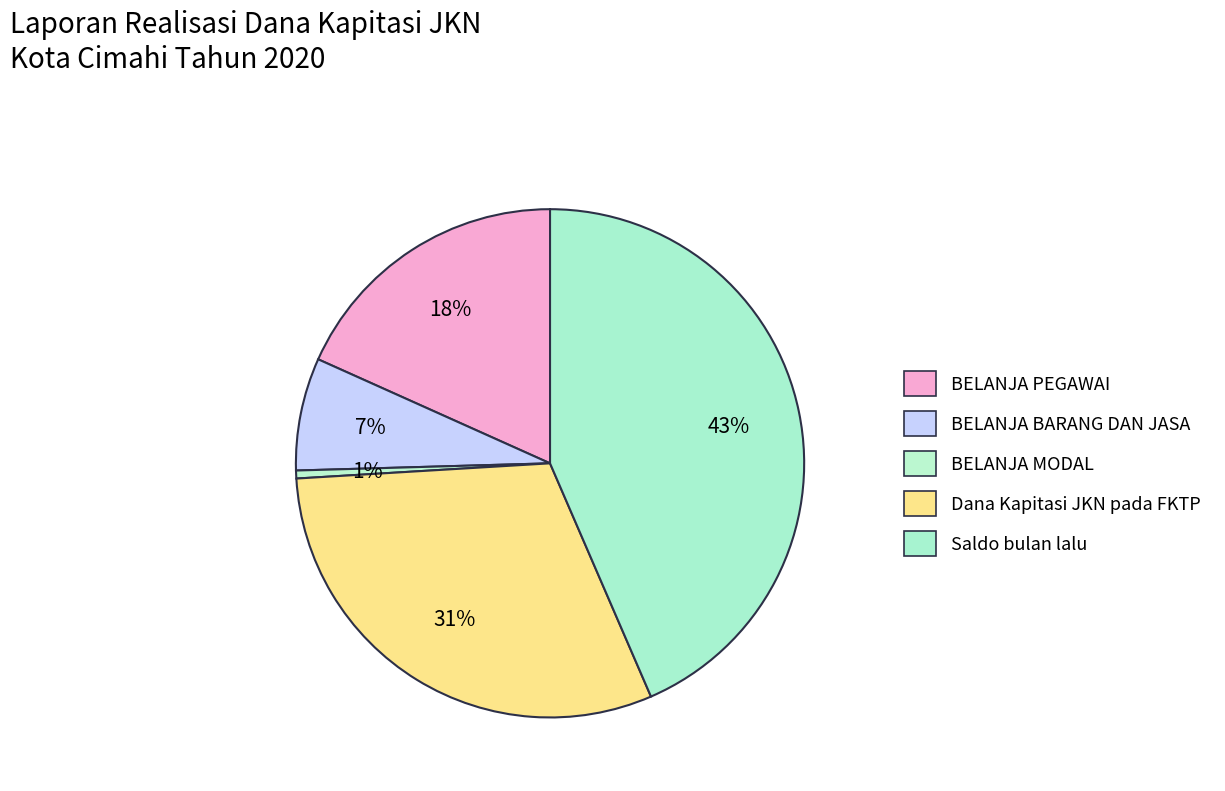

How many segments does this pie chart have?

5